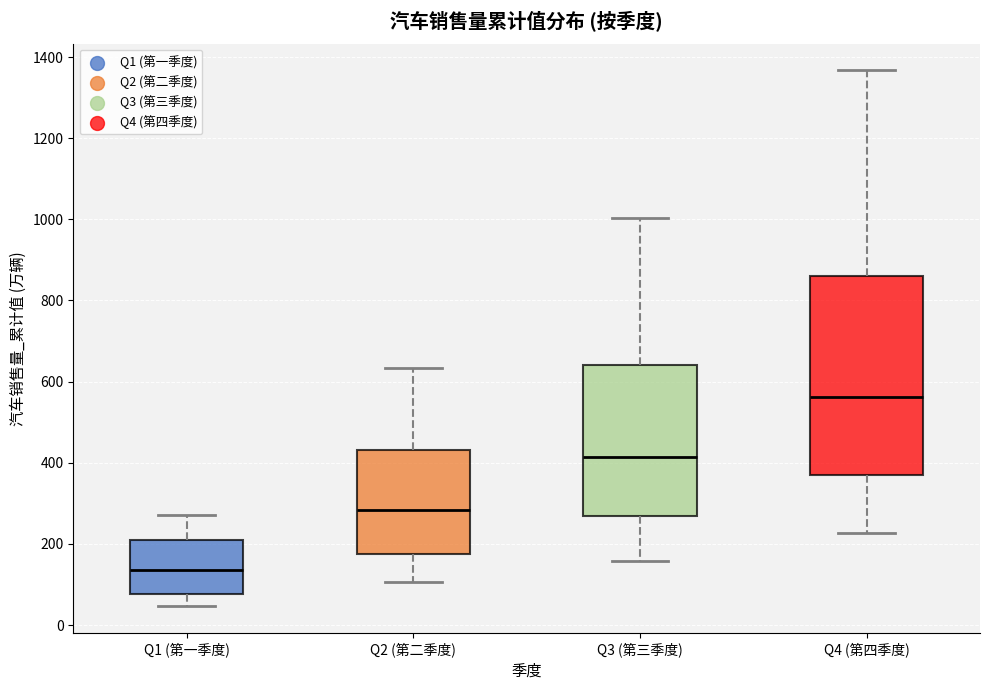

Reading left to right, read every box against the y-axis: the position of its median line, the range the box covers, and the ends of its whiskers. The values are not printed on the chart, so give them approximately, as read against the axis.

Q1 (第一季度): median 140, box 80 to 220, whiskers 40 to 280
Q2 (第二季度): median 280, box 180 to 440, whiskers 100 to 640
Q3 (第三季度): median 420, box 260 to 640, whiskers 160 to 1000
Q4 (第四季度): median 560, box 360 to 860, whiskers 220 to 1360